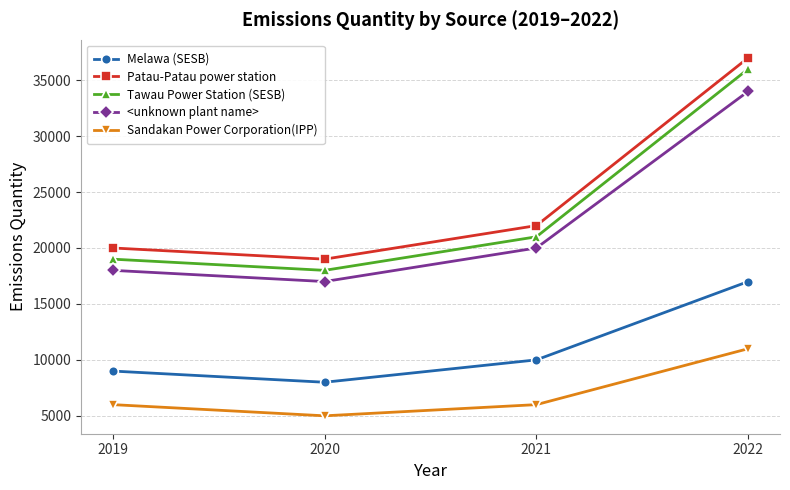

Count the number of categories in the chart.

4